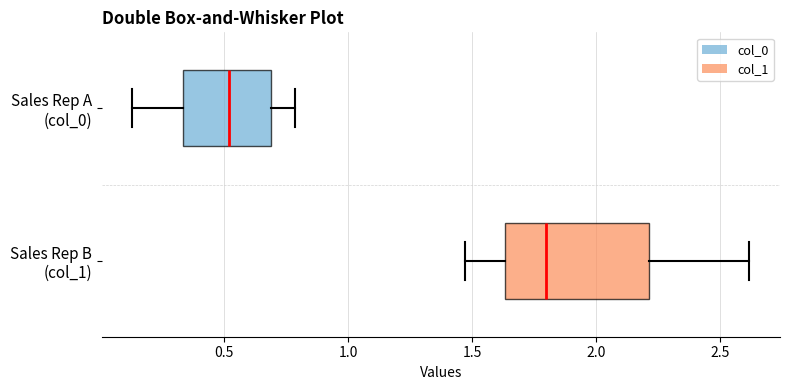

Reading bottom to top, read every box against the x-axis: the position of its median line, the range the box covers, and the ends of its whiskers. The values are not printed on the chart, so give them approximately, as read against the axis.

Sales Rep B (col_1): median 1.80, box 1.65 to 2.20, whiskers 1.45 to 2.60
Sales Rep A (col_0): median 0.50, box 0.35 to 0.70, whiskers 0.15 to 0.80